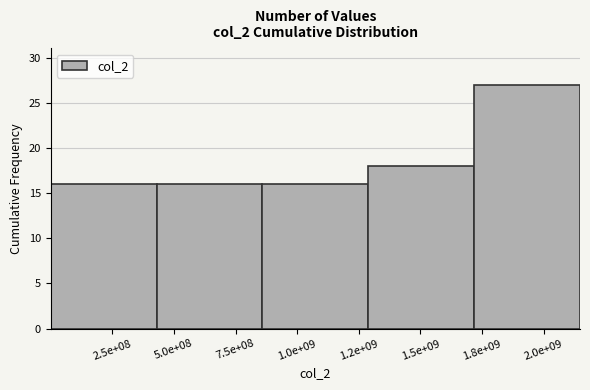

Reading left to right, list all the values displayed in this chart.

16	16	16	18	27